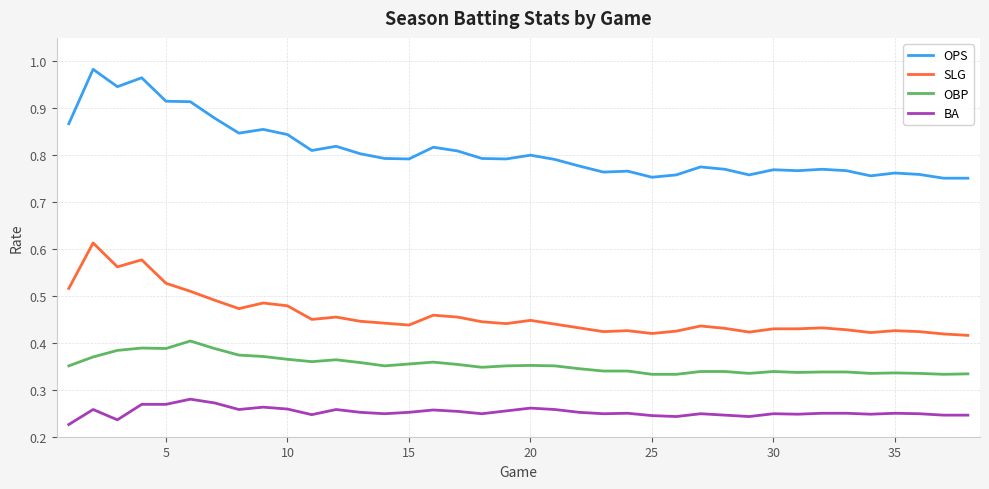

Which series has the widest spread of values?

OPS